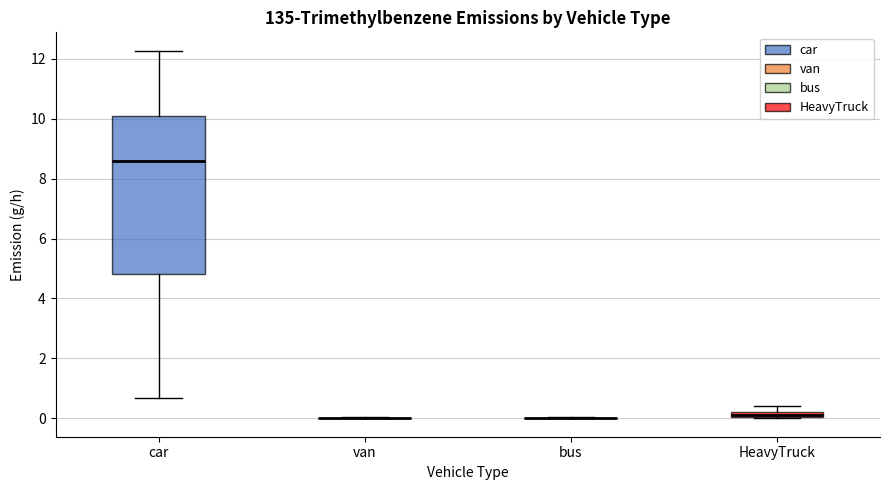

Which box is the tallest, from its lower edge to its upper edge?

car